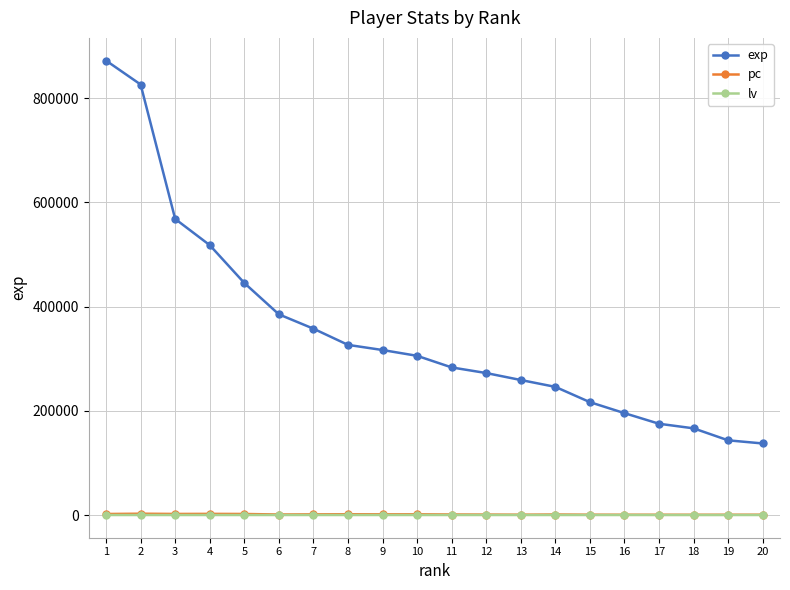

At how many categories does at least one series exceed 295415?

10